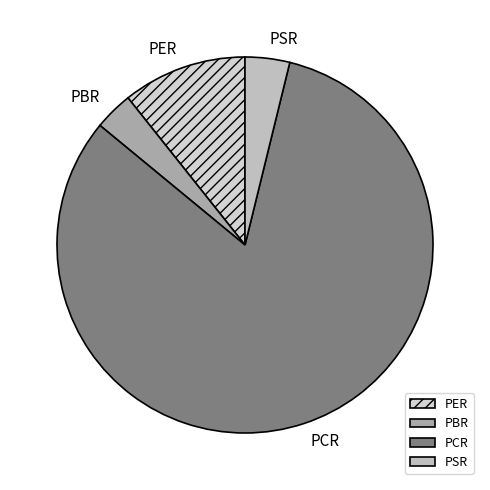

Which slice is the largest?

PCR